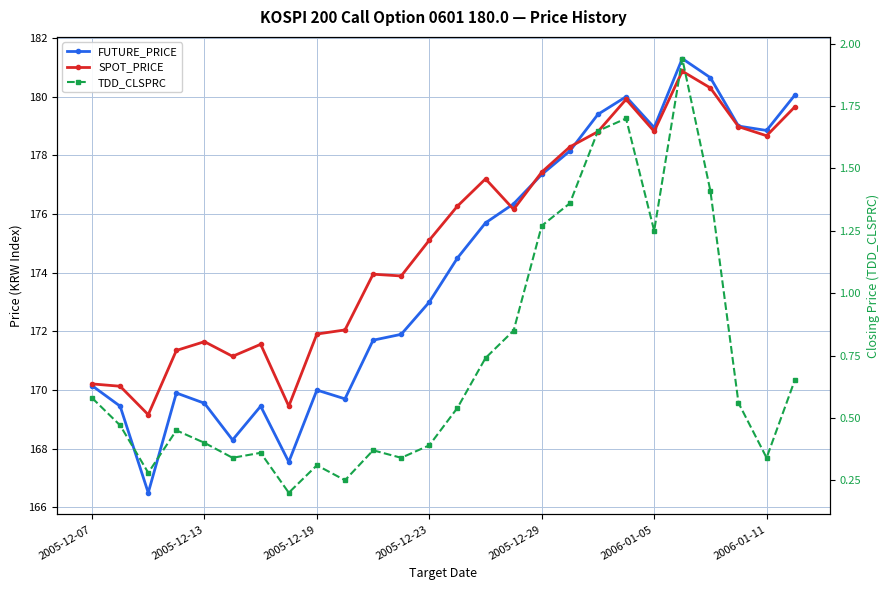

The FUTURE_PRICE series shows 177.3 at 2005-12-29. True or false?

True